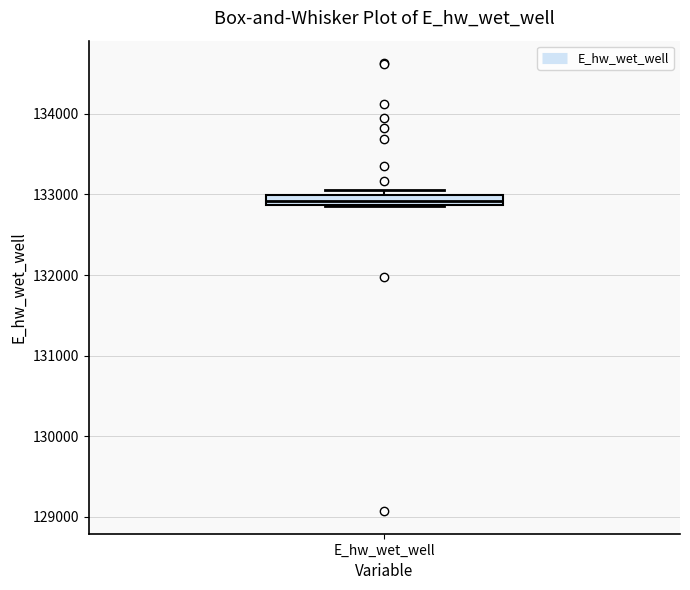

Where is the upper edge of the box for E_hw_wet_well on the y-axis? The values are not printed on the chart, so give them approximately, as read against the axis.

133000